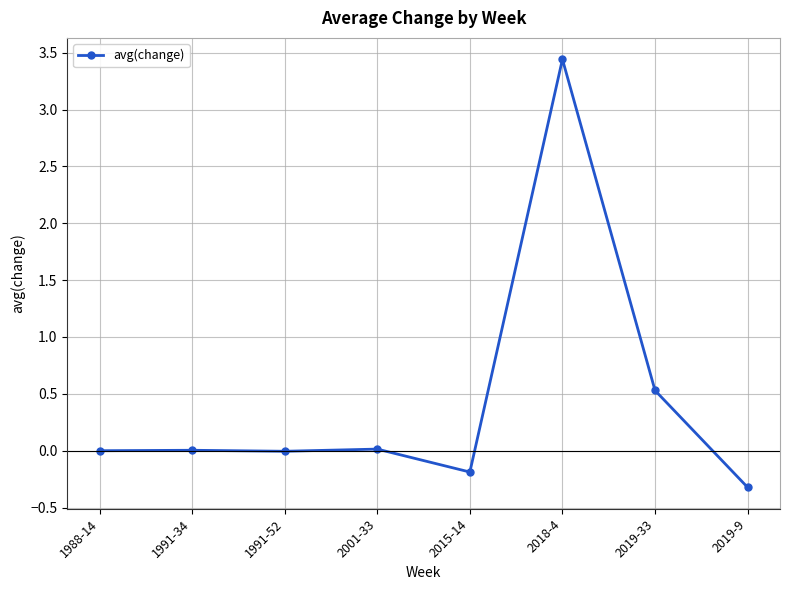

What value does the data have at 2019-9?

-0.3